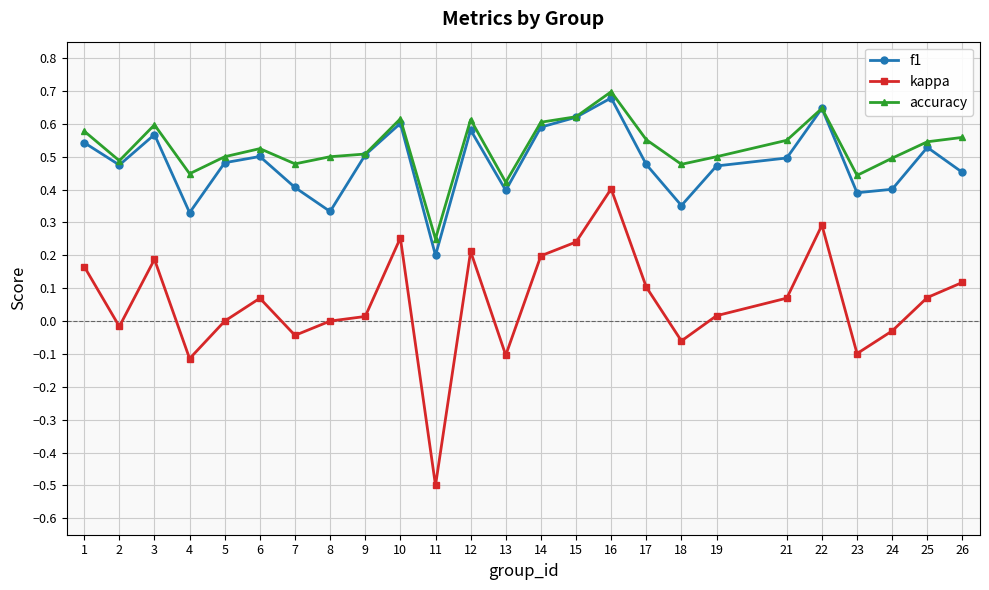

What are all the series names shown in the legend?

f1, kappa, accuracy